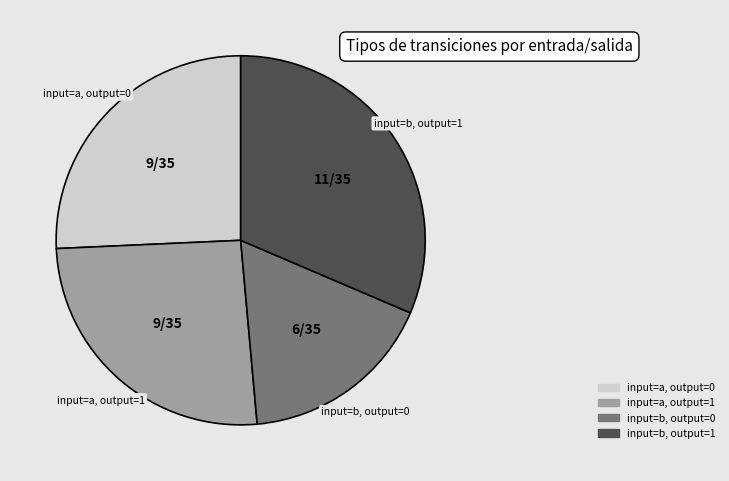

Is there any slice that represents more than half of the pie?

No